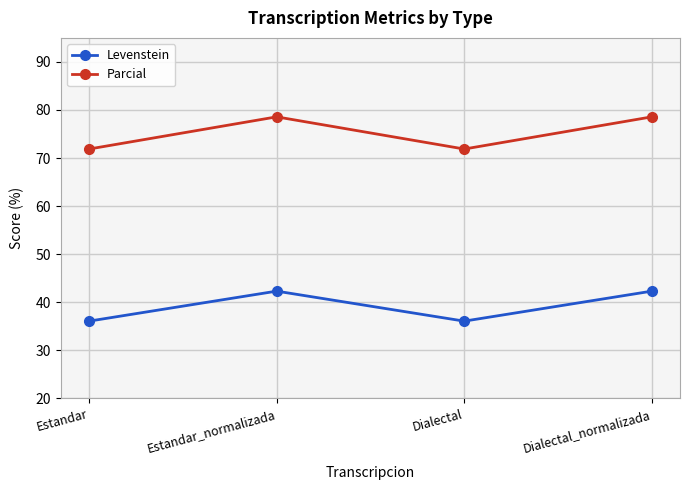

What is the difference between the Parcial values at Dialectal_normalizada and Estandar?

6.7